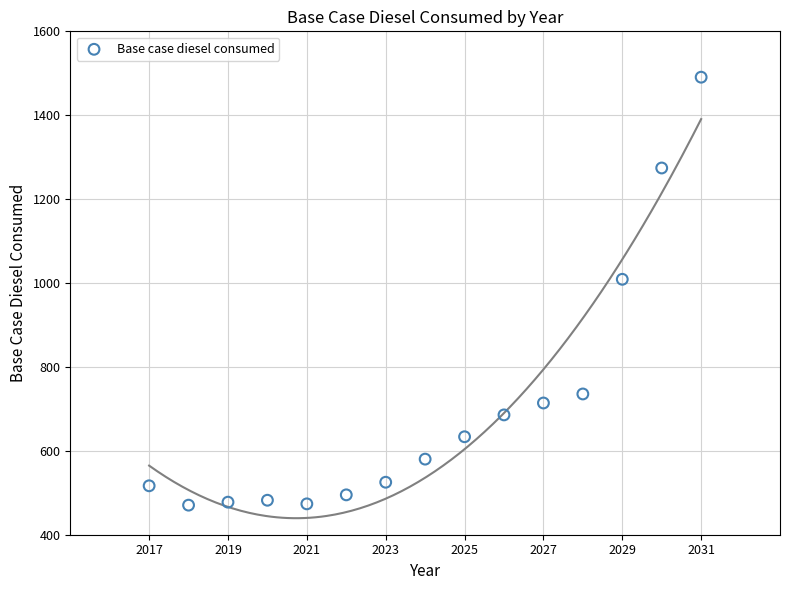

What is the range of X values (max minus min)?

14.0